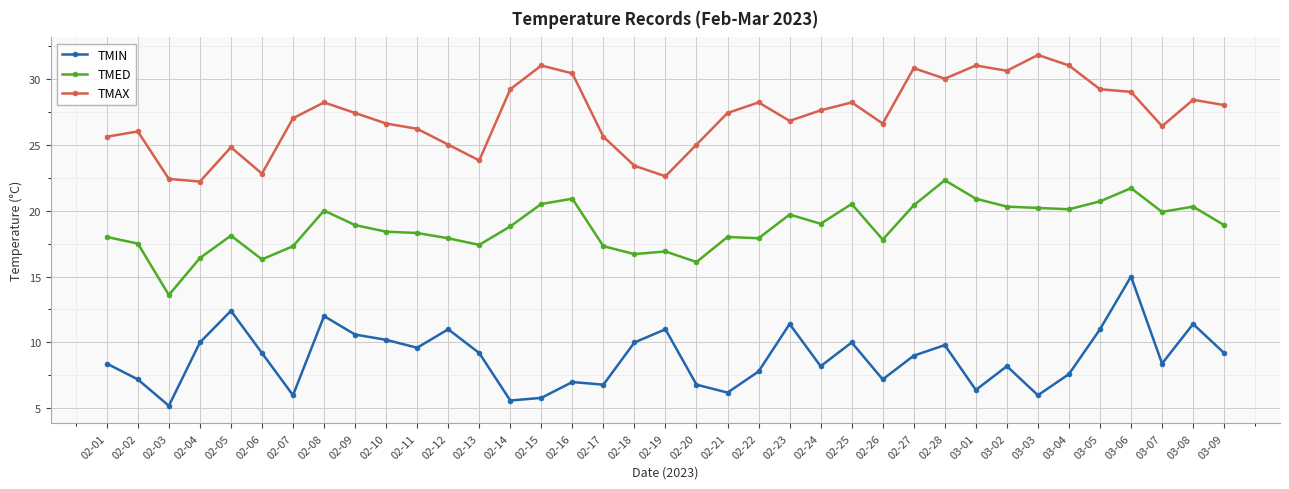

What is the difference between the highest and lowest values at 02-02?

18.8